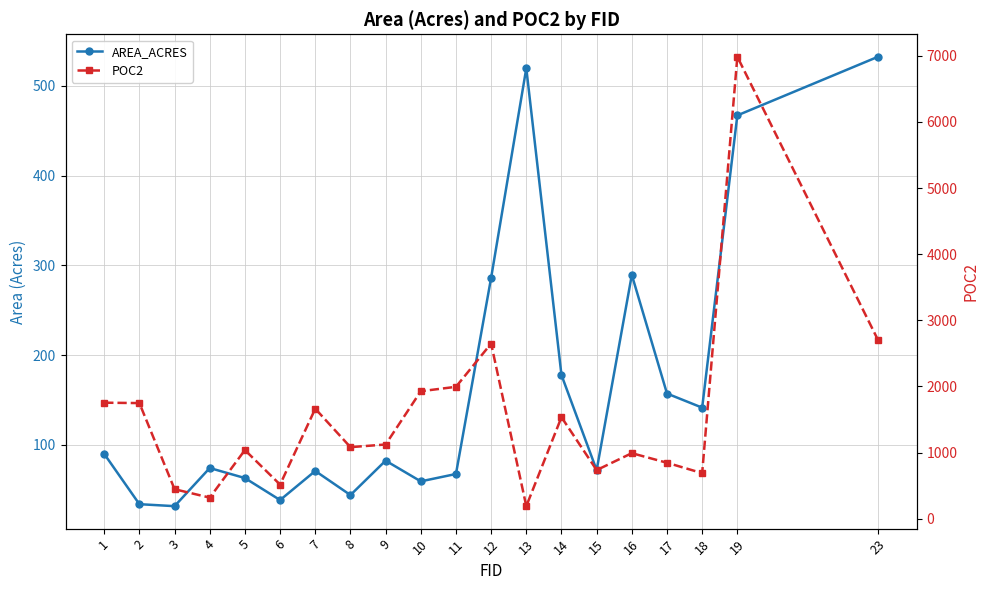

Is this an area chart (filled region under the line)?

No